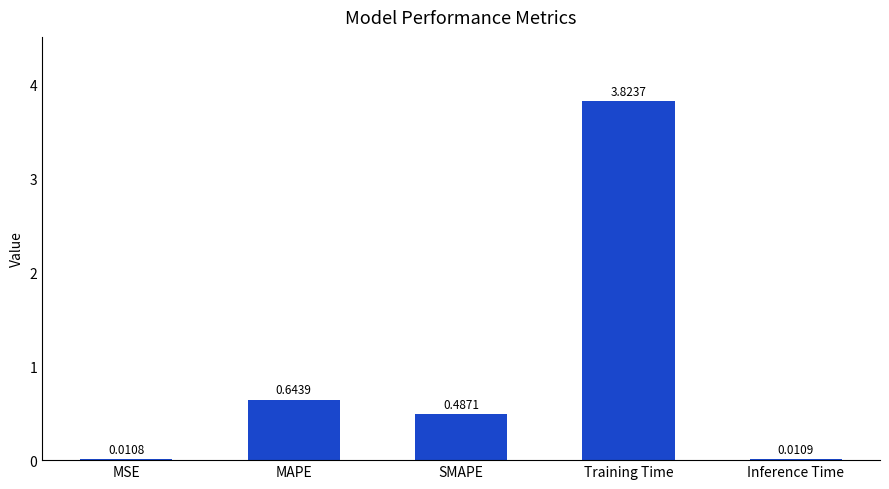

What is the change in value from MAPE to Inference Time?

-0.6